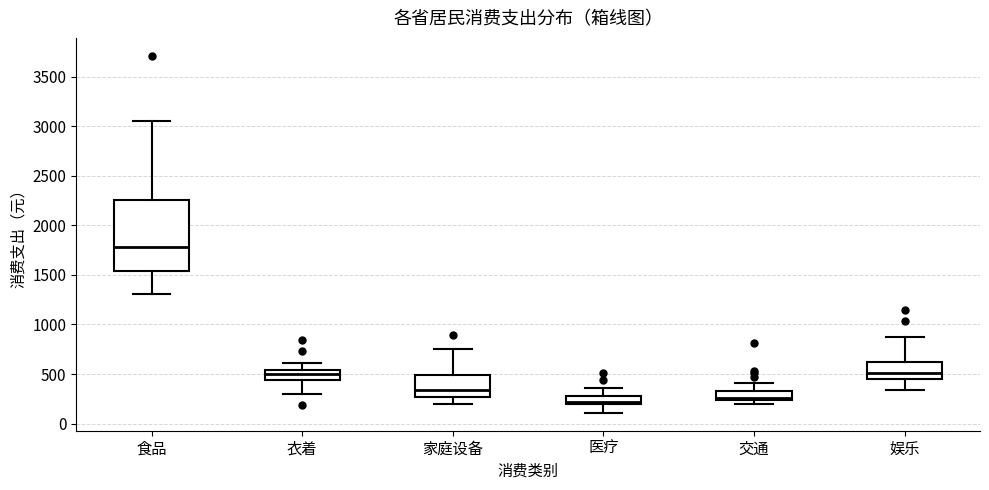

Which box is the tallest, from its lower edge to its upper edge?

食品